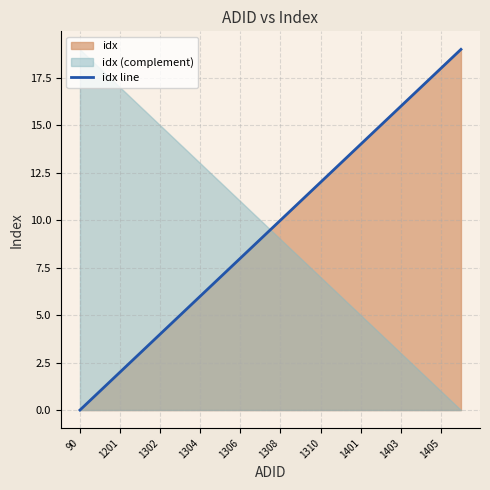

What is the sum of all values?

190